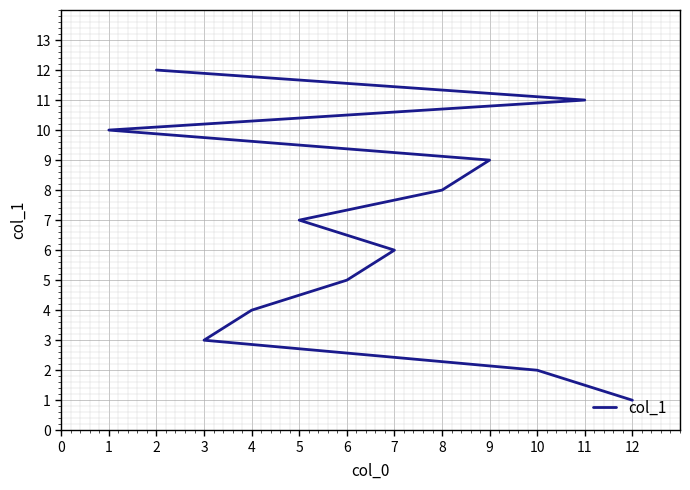

What is the value of the 3rd point from the left?

3